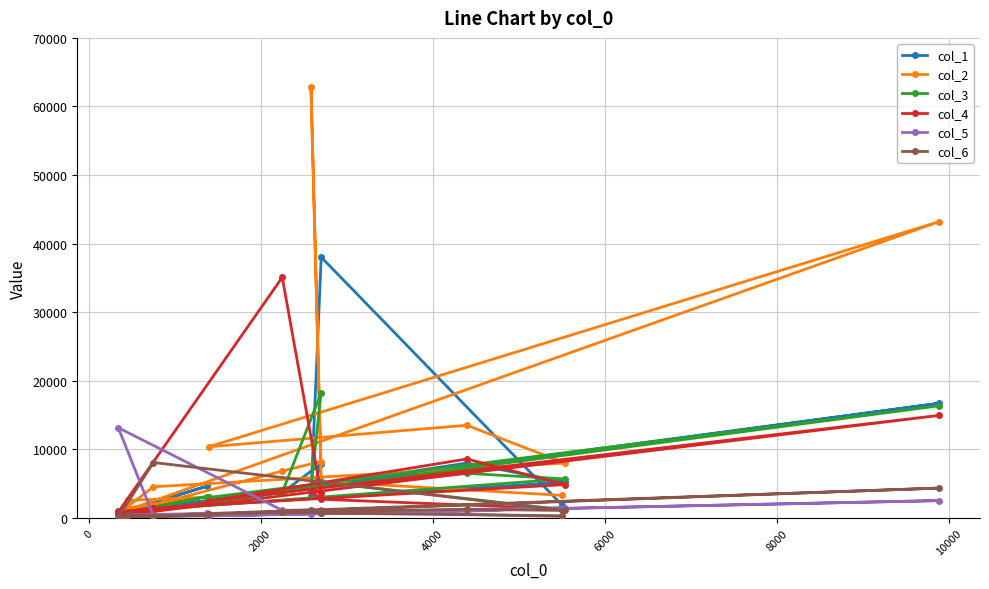

What is the difference between the maximum and minimum values in the col_3 series?

17569